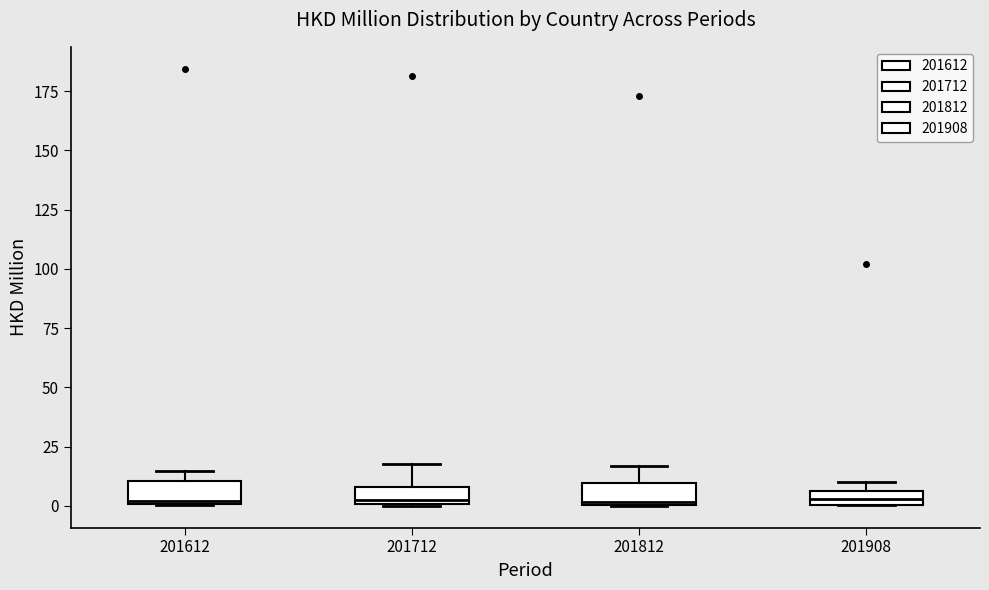

Where is the lower edge of the box at x = 201908 on the y-axis? The values are not printed on the chart, so give them approximately, as read against the axis.

0